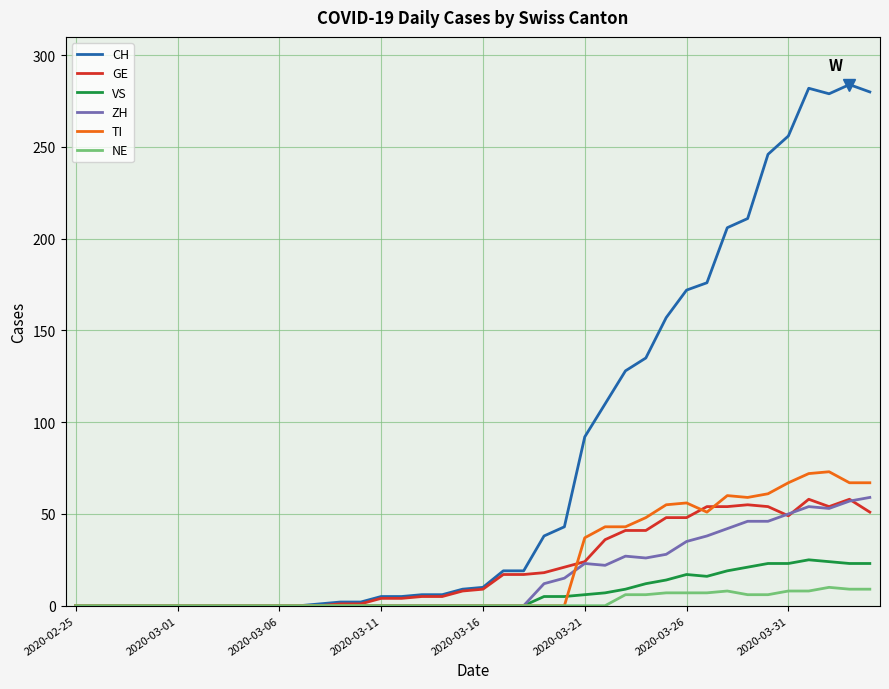

What is the greatest value displayed?

284